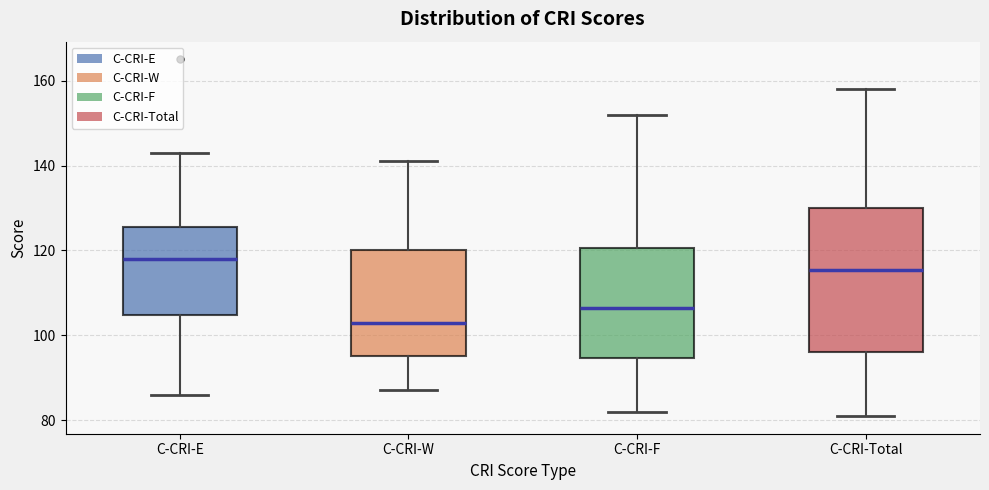

Reading left to right, transcribe this box plot: for each box, give where its median line is, the range the box spans, and where its two whiskers end, as read against the y-axis. The values are not printed on the chart, so give them approximately, as read against the axis.

C-CRI-E: median 118, box 104 to 126, whiskers 86 to 144
C-CRI-W: median 104, box 96 to 120, whiskers 88 to 142
C-CRI-F: median 106, box 94 to 120, whiskers 82 to 152
C-CRI-Total: median 116, box 96 to 130, whiskers 82 to 158